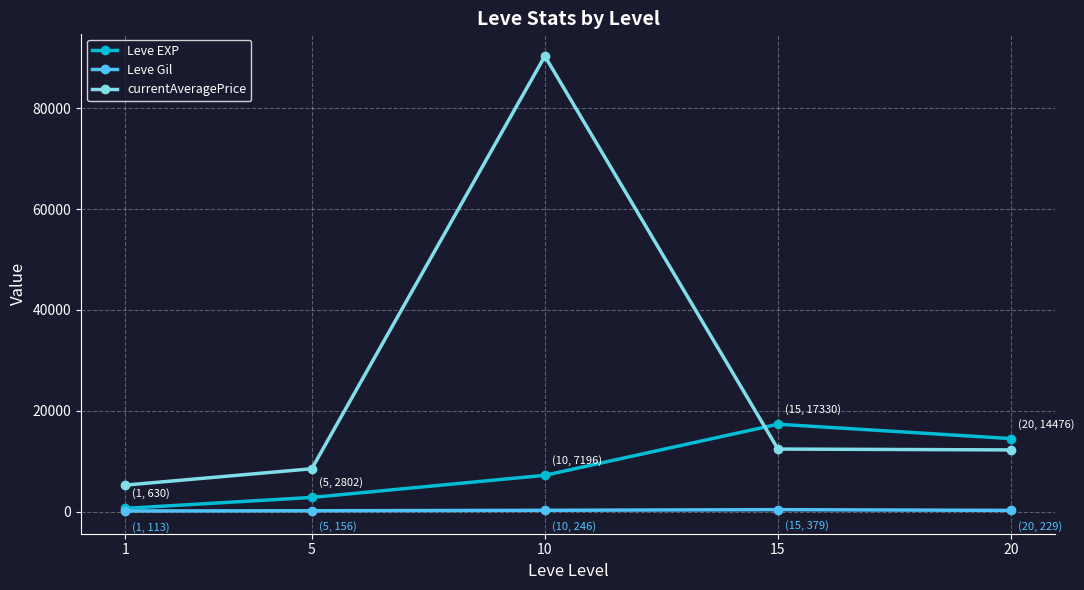

Which series has the largest range (max minus min)?

currentAveragePrice